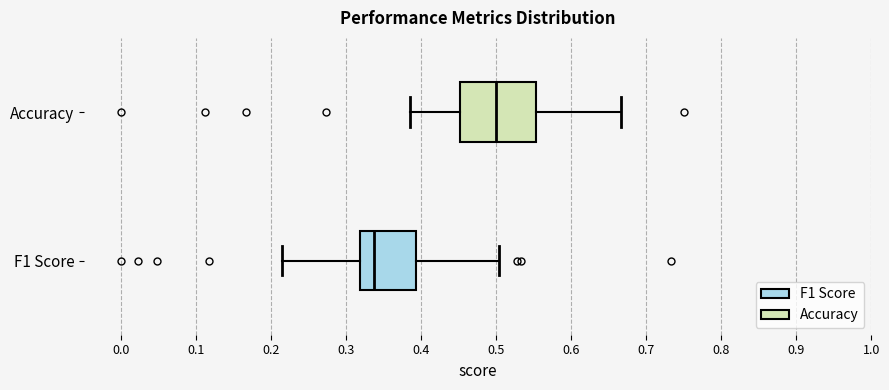

Which box is the widest, from its left edge to its right edge?

Accuracy